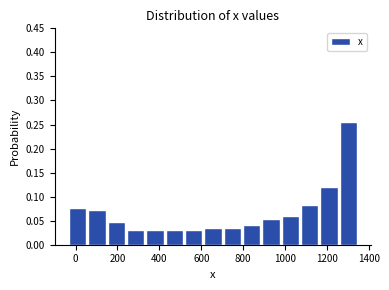

Over which range of the x-axis is the bar tallest?

1260 to 1340